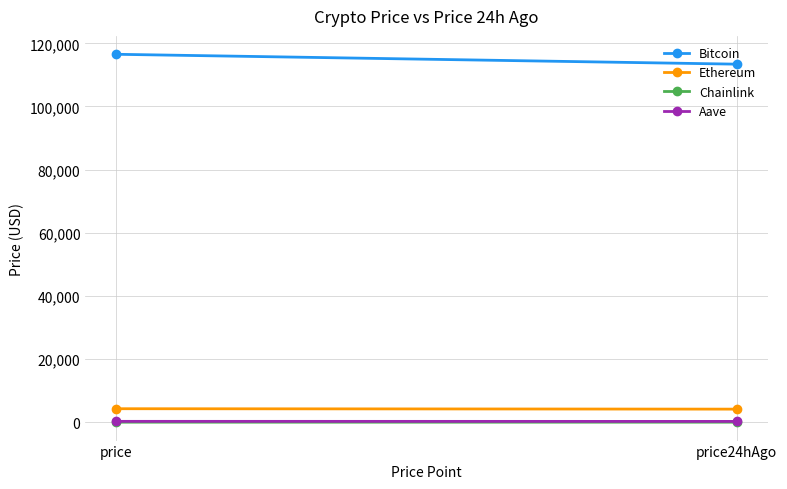

What is the highest value of the Aave series?

285.2